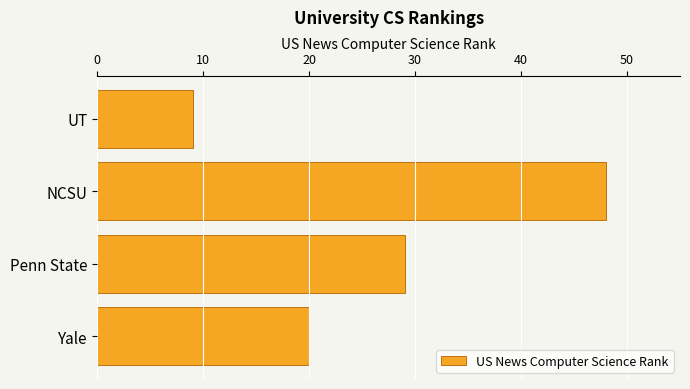

How many bars are there in total?

4